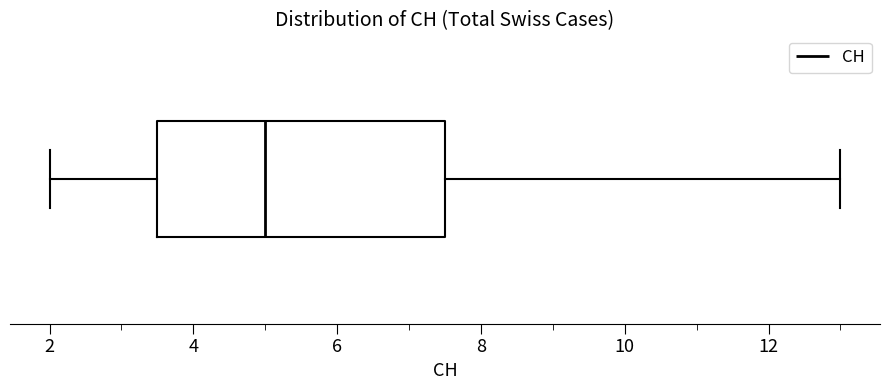

Where does the right whisker of the box end on the x-axis? The values are not printed on the chart, so give them approximately, as read against the axis.

13.0